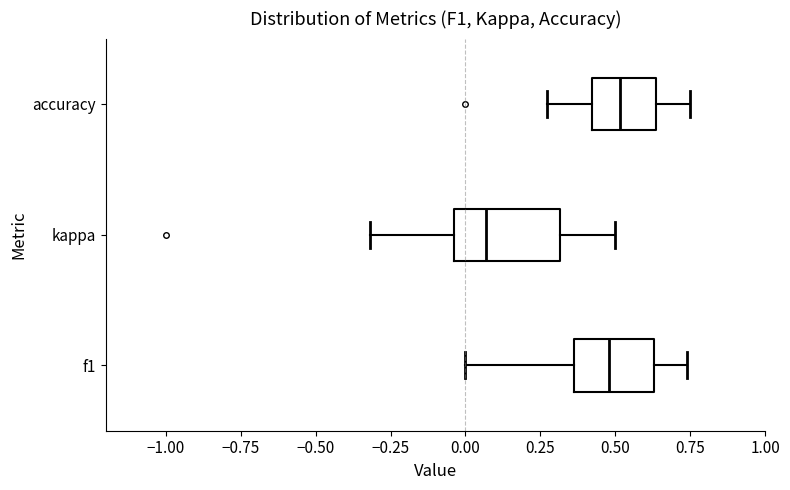

Comparing the boxes themselves (not the whiskers), which one is the widest?

kappa